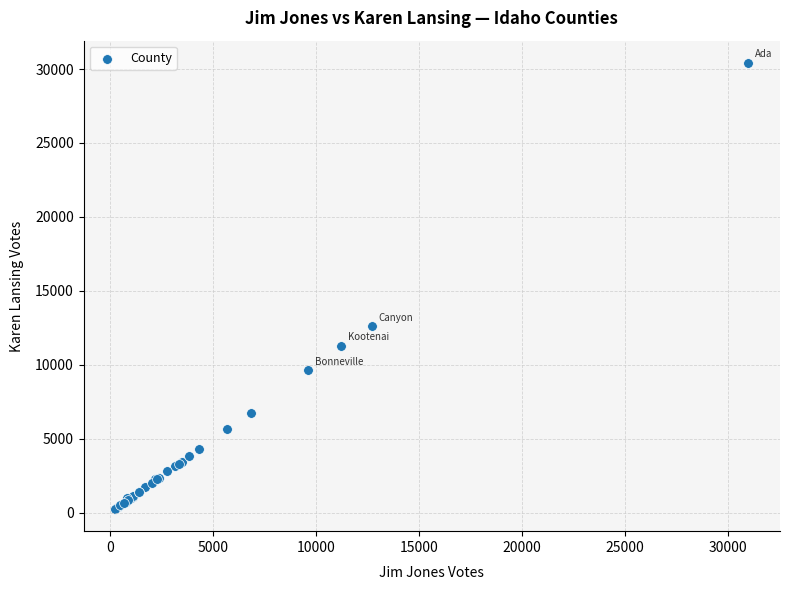

What Y value in the scatter plot is closest to 15330?

12596